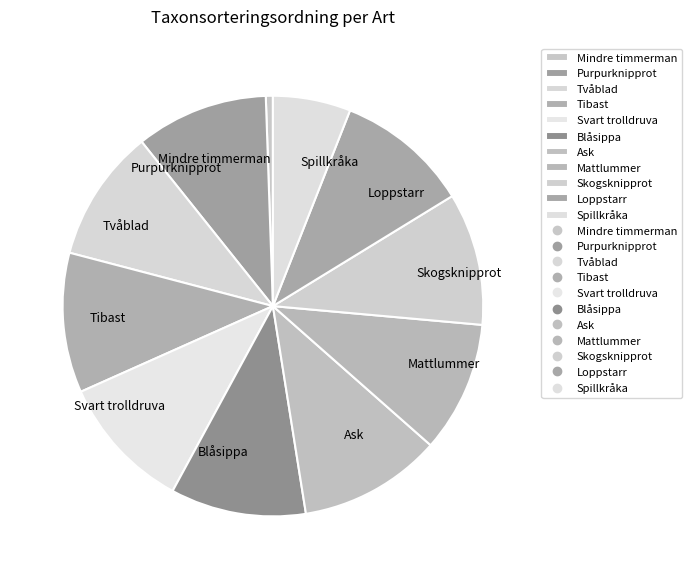

Is there any slice that represents more than half of the pie?

No